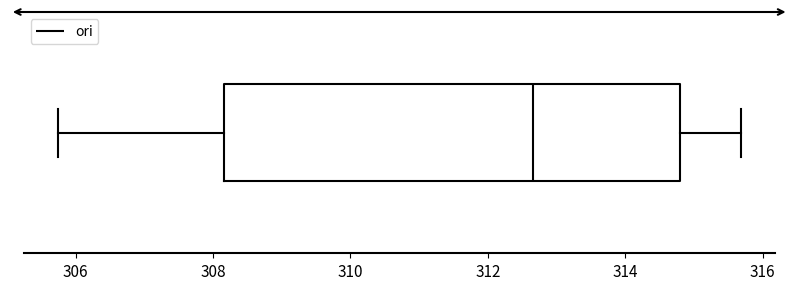

Transcribe this box plot: give where the median line is, the range the box spans, and where the two whiskers end, as read against the x-axis. The values are not printed on the chart, so give them approximately, as read against the axis.

median 312.6, box 308.2 to 314.8, whiskers 305.8 to 315.6